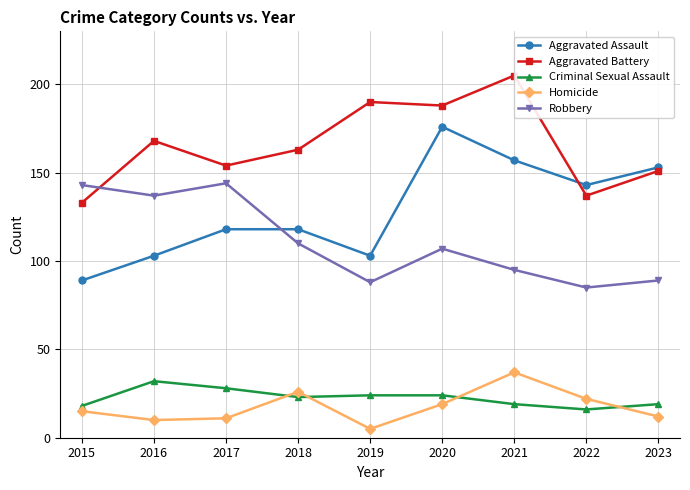

True or false: Robbery and Aggravated Battery cross at least once.

True